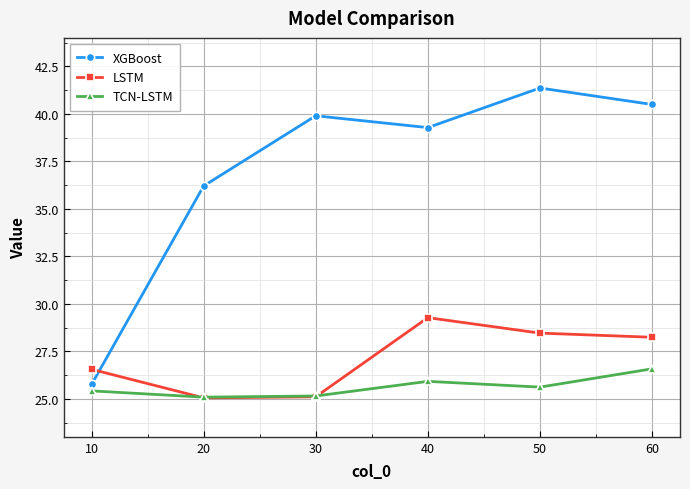

True or false: XGBoost has a value of 13.2 at 30.

False